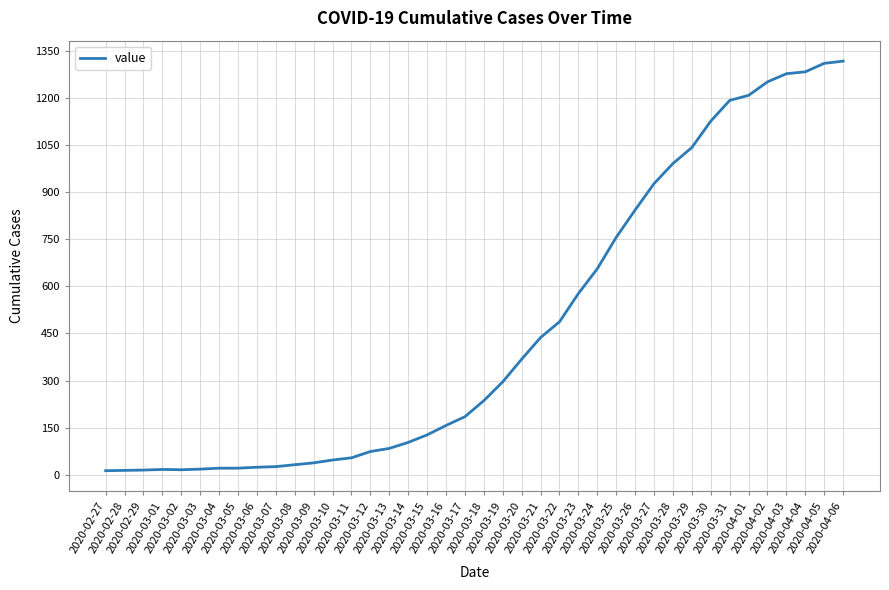

What is the maximum value shown in the chart?

1317